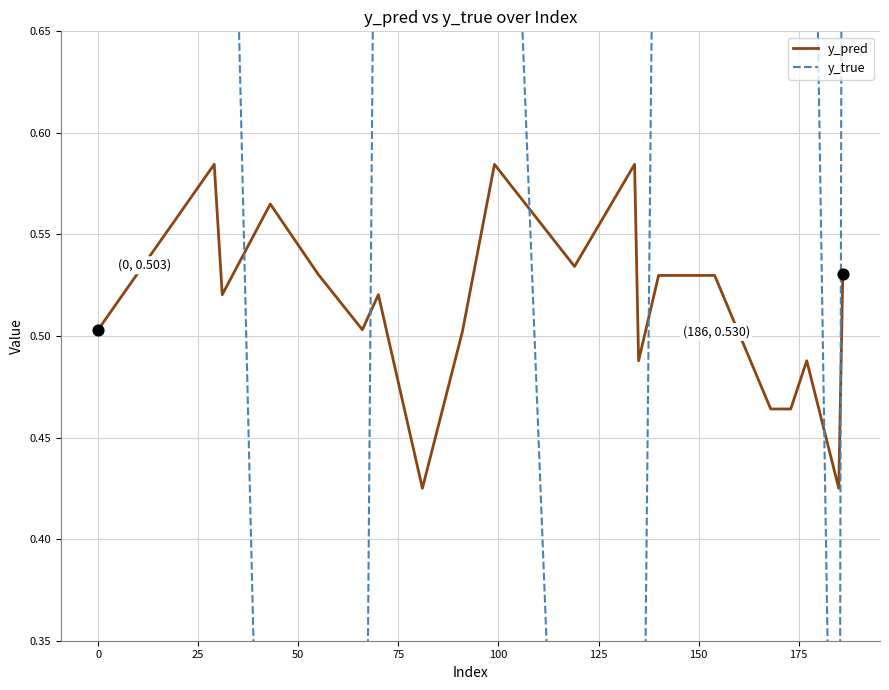

Which series reaches the minimum Y coordinate?

y_true